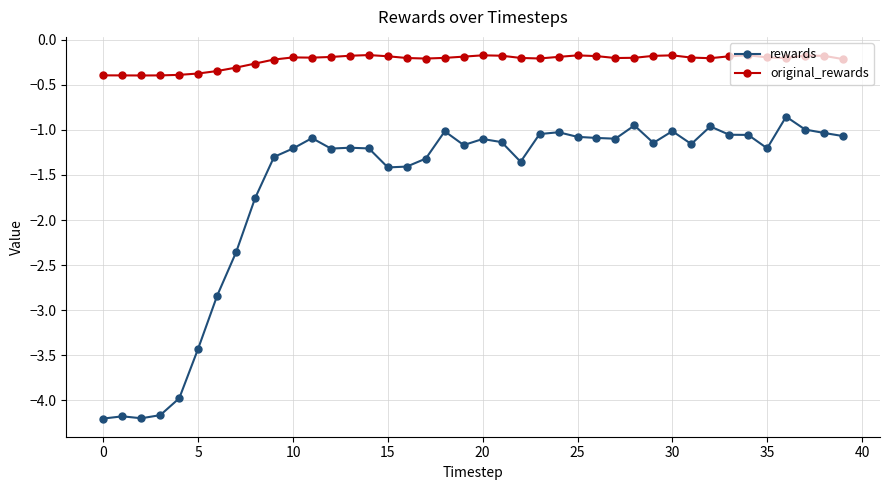

True or false: rewards has more than 2 interior local peaks.

True